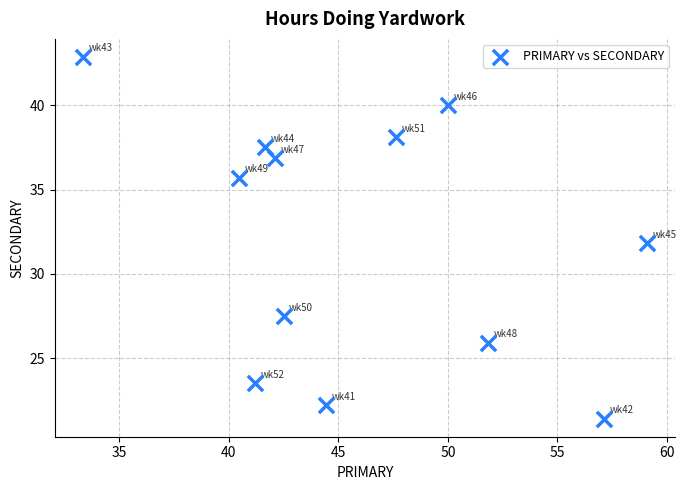

What is the range of X values (max minus min)?

25.8